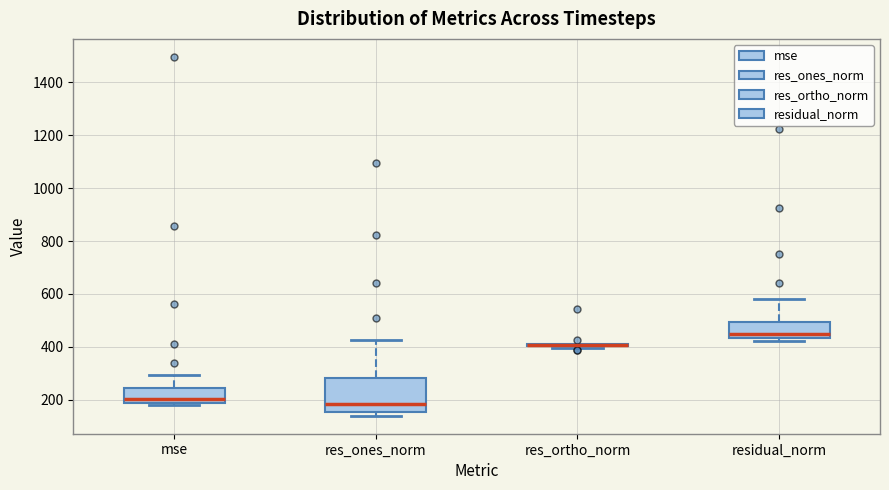

Comparing the boxes themselves (not the whiskers), which one is the tallest?

res_ones_norm